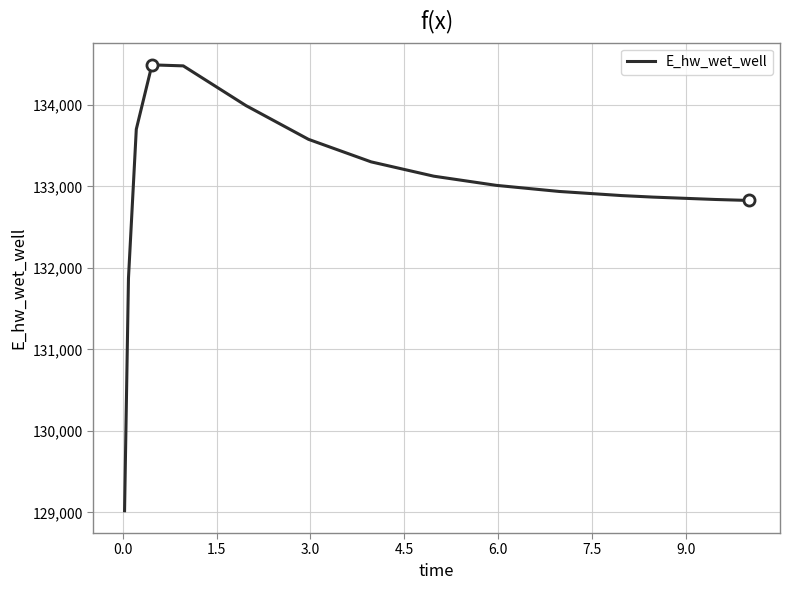

What is the greatest value displayed?

134491.2